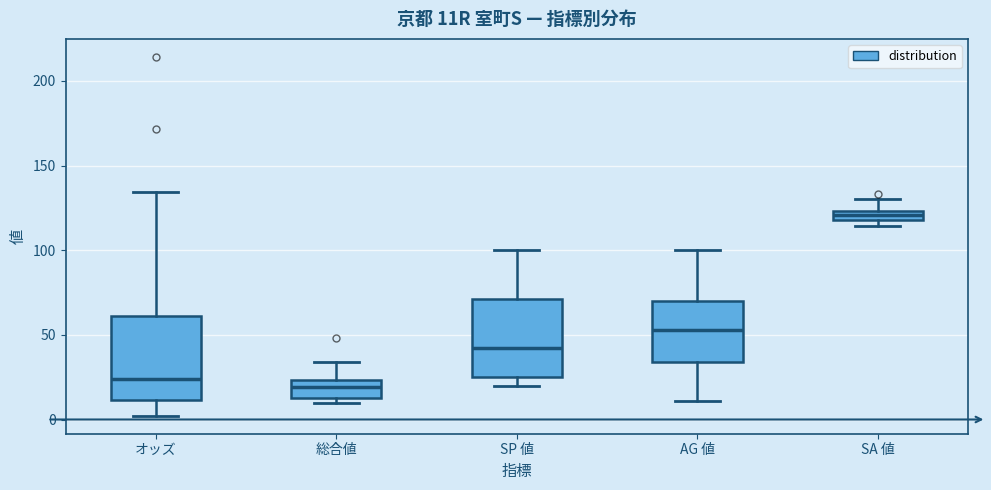

Where is the lower edge of the box for オッズ on the y-axis? The values are not printed on the chart, so give them approximately, as read against the axis.

10